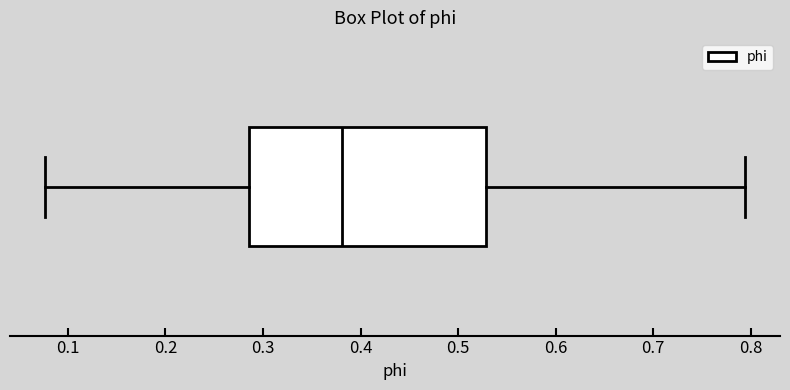

Read this box plot against the x-axis: the position of the median line, the range covered by the box, and the ends of both whiskers. The values are not printed on the chart, so give them approximately, as read against the axis.

median 0.38, box 0.29 to 0.53, whiskers 0.08 to 0.79